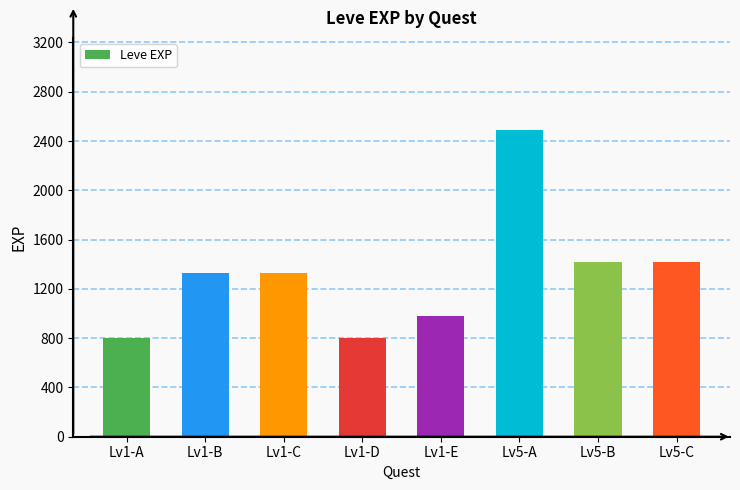

How many data points are less than 1330?

3